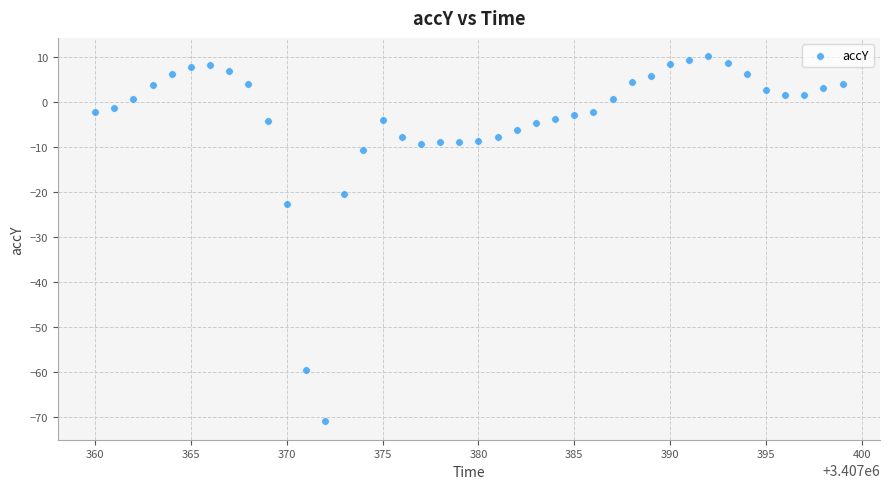

What Y value in the scatter plot is closest to -30?

-22.7